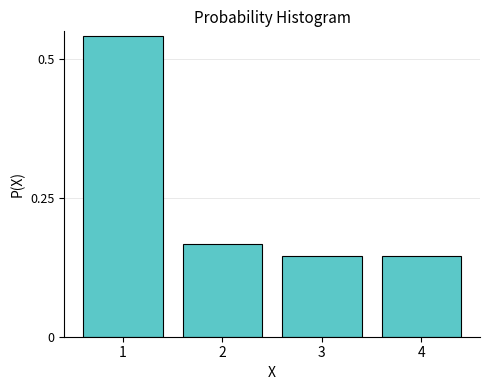

Count the values in the range 0 to 1.

4